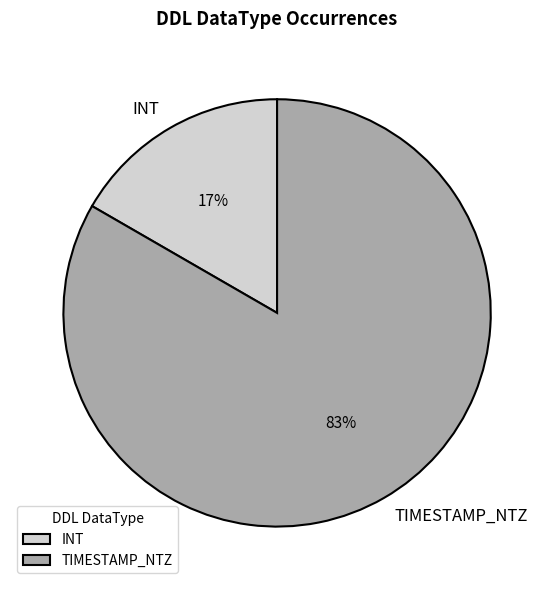

Does INT represent more than half of the total?

No